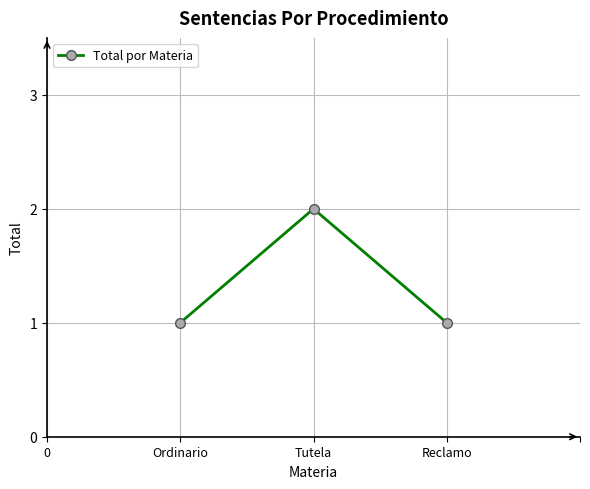

Reading left to right, what are all the values shown in this chart?

Ordinario=1	Tutela=2	Reclamo=1